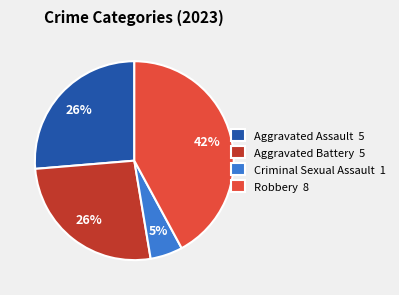

How many slices are in this pie chart?

4